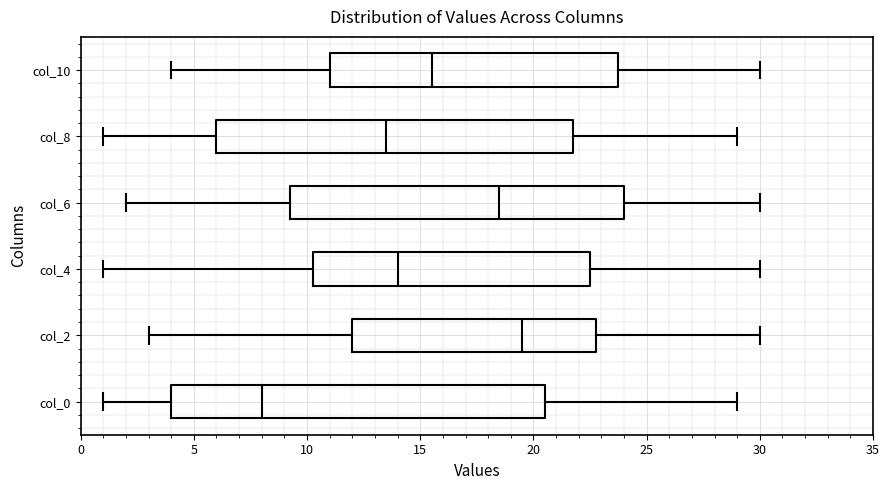

Reading bottom to top, transcribe this box plot: for each box, give where its median line is, the range the box spans, and where its two whiskers end, as read against the x-axis. The values are not printed on the chart, so give them approximately, as read against the axis.

col_0: median 8.0, box 4.0 to 20.5, whiskers 1.0 to 29.0
col_2: median 19.5, box 12.0 to 23.0, whiskers 3.0 to 30.0
col_4: median 14.0, box 10.5 to 22.5, whiskers 1.0 to 30.0
col_6: median 18.5, box 9.5 to 24.0, whiskers 2.0 to 30.0
col_8: median 13.5, box 6.0 to 22.0, whiskers 1.0 to 29.0
col_10: median 15.5, box 11.0 to 24.0, whiskers 4.0 to 30.0